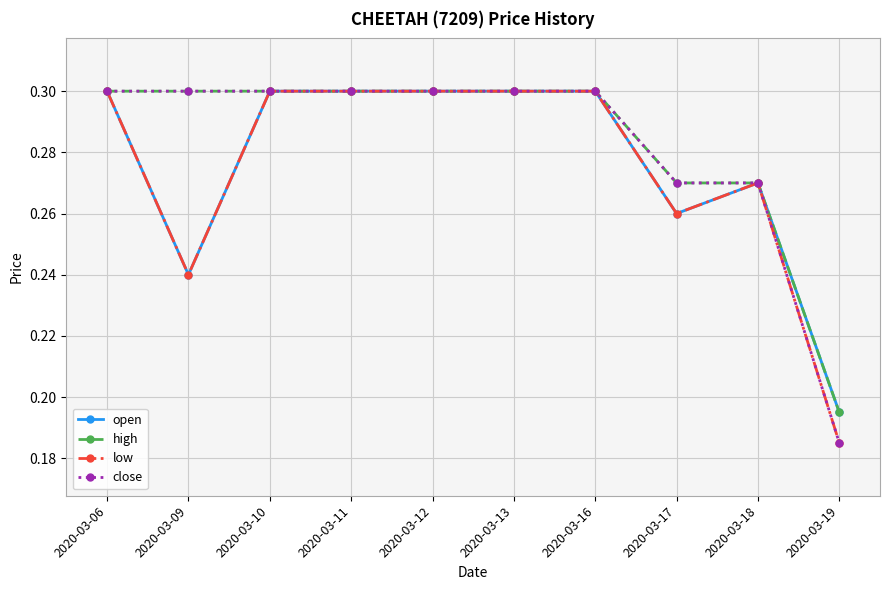

Is it true that open equals 0.1 at 2020-03-10?

False